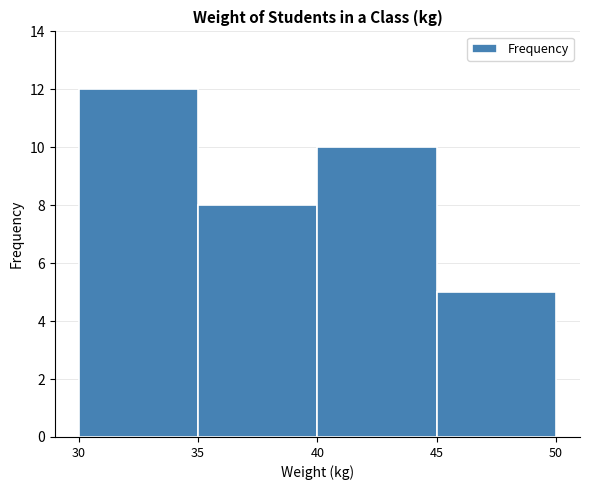

Reading left to right, transcribe this chart: for each bar, give the range it covers on the x-axis and its height. The values are not printed on the chart, so give them approximately, as read against the axis.

30 to 35: 12
35 to 40: 8
40 to 45: 10
45 to 50: 5